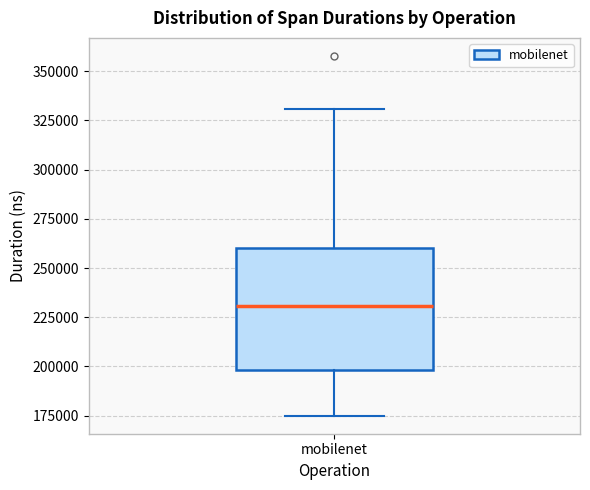

Where is the lower edge of the box for mobilenet on the y-axis? The values are not printed on the chart, so give them approximately, as read against the axis.

200000